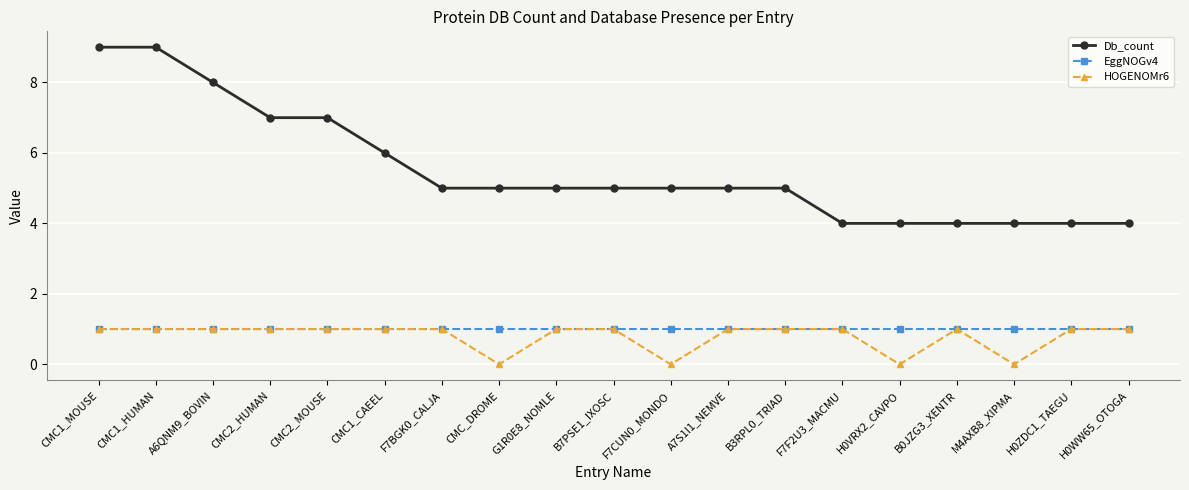

Which series changed the most between CMC2_HUMAN and CMC_DROME?

Db_count